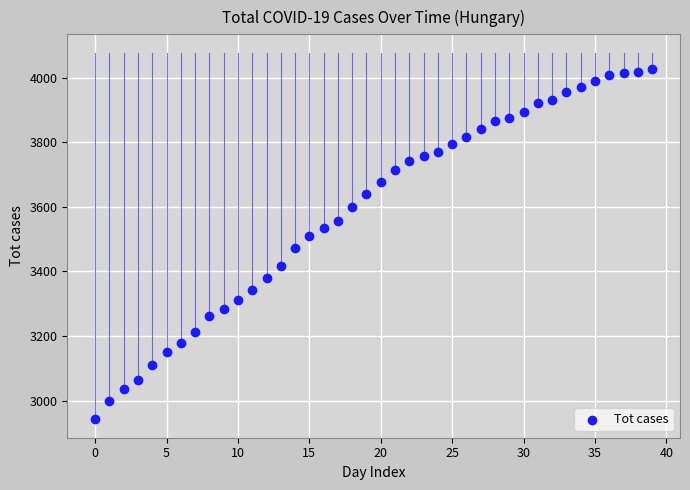

What is the range of Y values (max minus min)?

1085